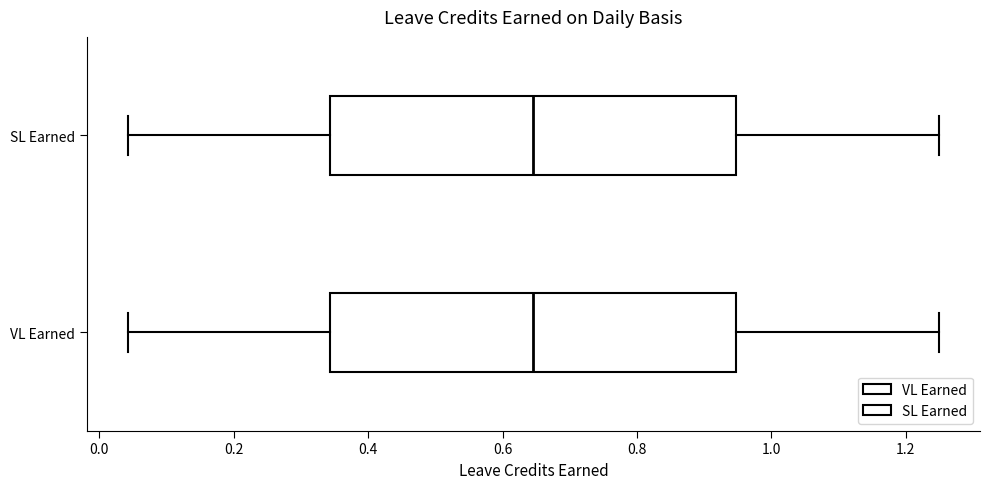

Reading bottom to top, transcribe this box plot: for each box, give where its median line is, the range the box spans, and where its two whiskers end, as read against the x-axis. The values are not printed on the chart, so give them approximately, as read against the axis.

VL Earned: median 0.64, box 0.34 to 0.94, whiskers 0.04 to 1.26
SL Earned: median 0.64, box 0.34 to 0.94, whiskers 0.04 to 1.26